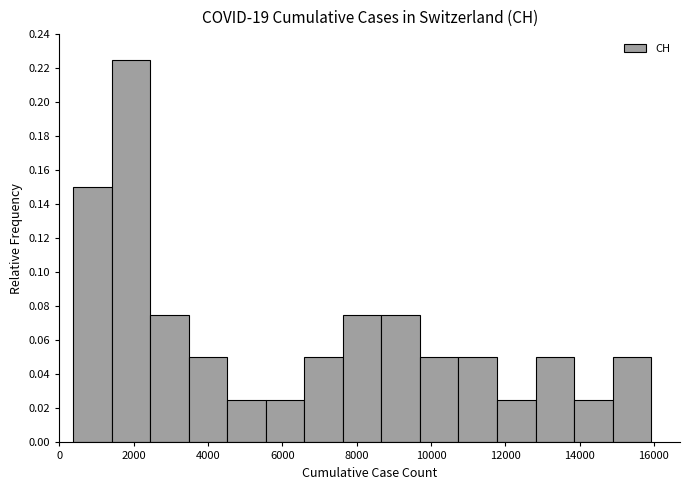

How tall is the bar that spans 6600 to 7600 on the x-axis? Neither the bar edges nor the heights are printed on the chart, so give them approximately, as read against the axes.

0.050